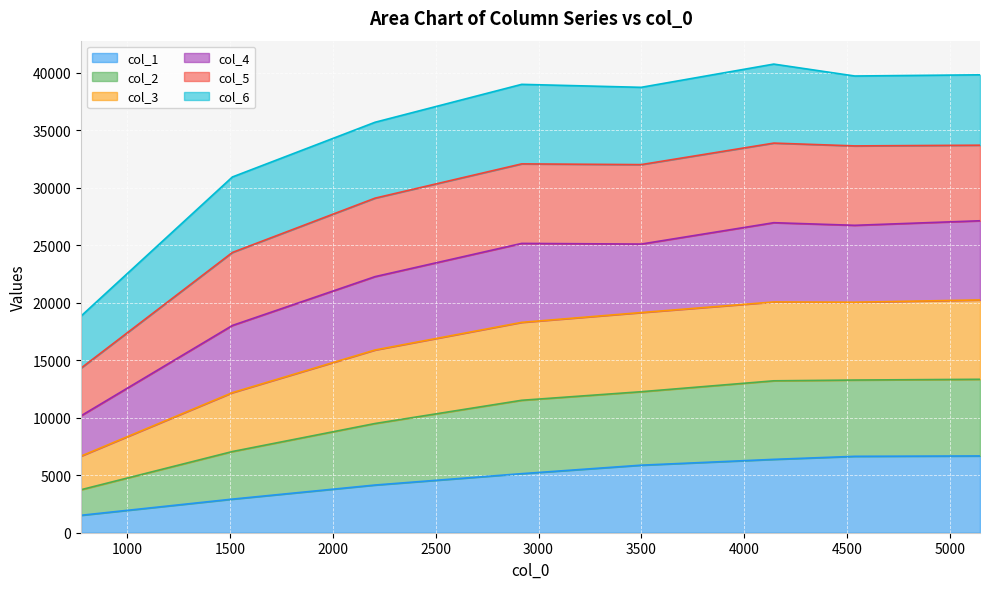

What is the minimum value for col_1?

1517